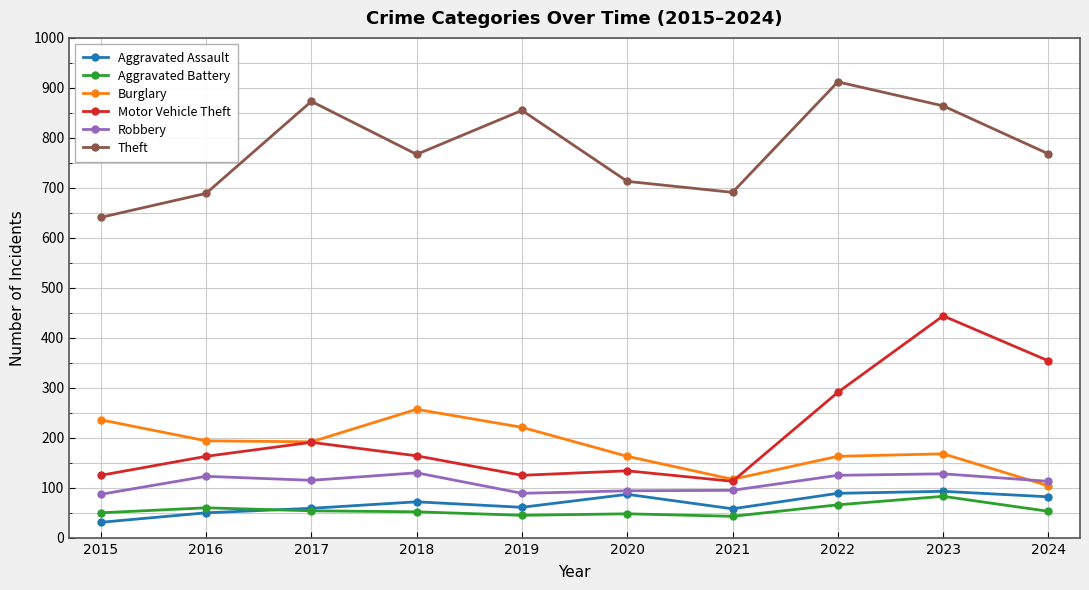

Does the chart have visible grid lines?

Yes